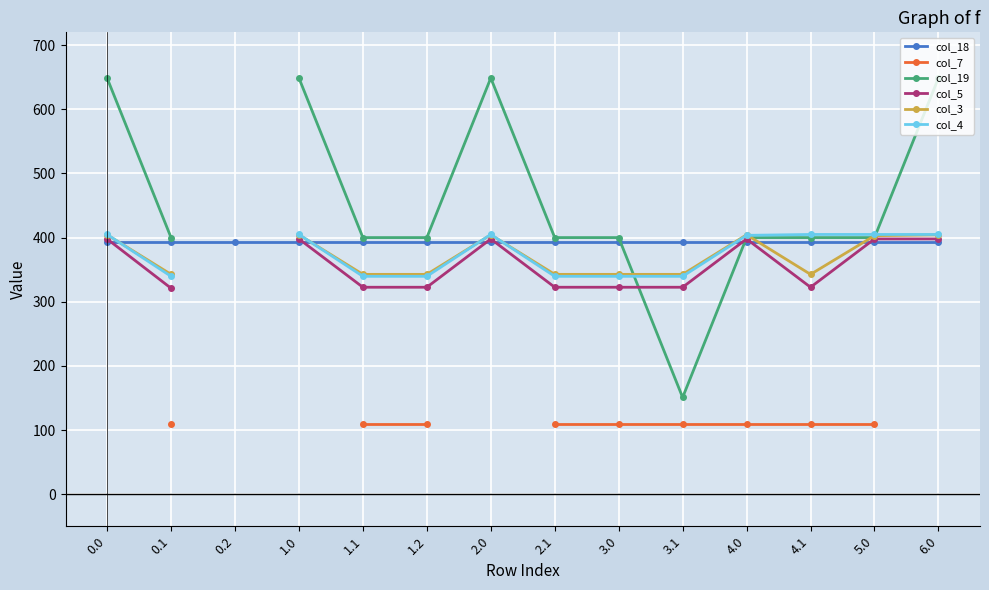

At which label does col_7 first exceed 108?

0.1